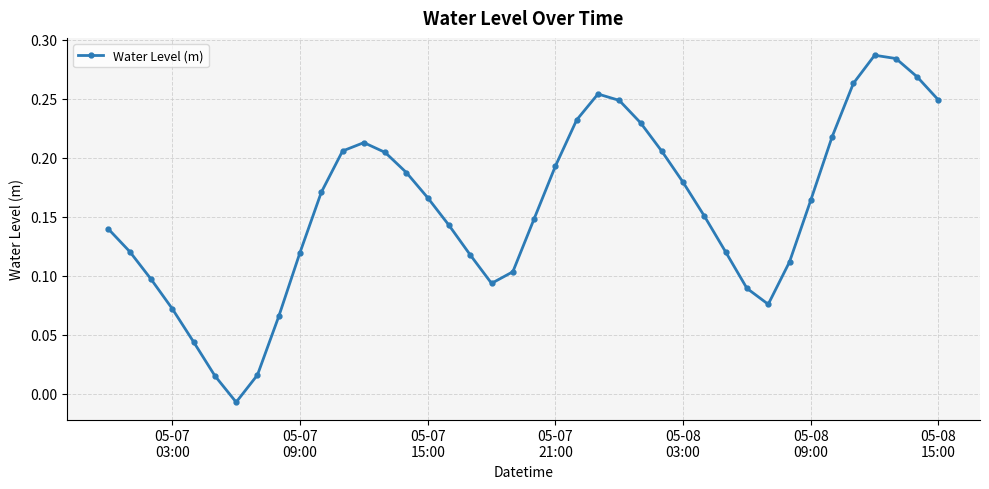

How many points are higher than both their immediate neighbors (excluding endpoints)?

3